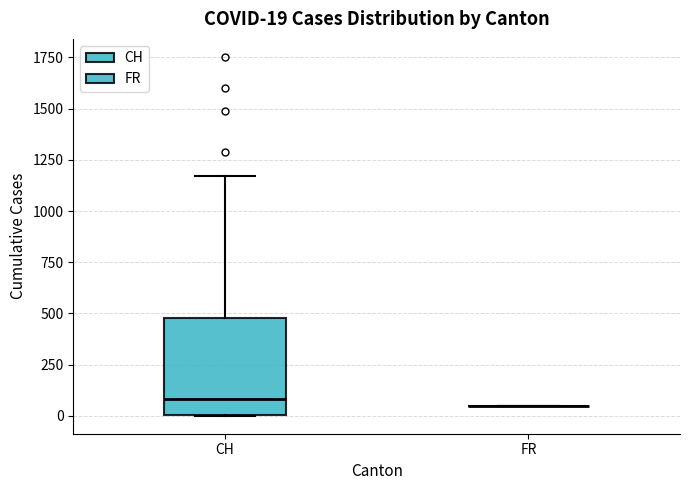

Comparing the boxes themselves (not the whiskers), which one is the tallest?

CH